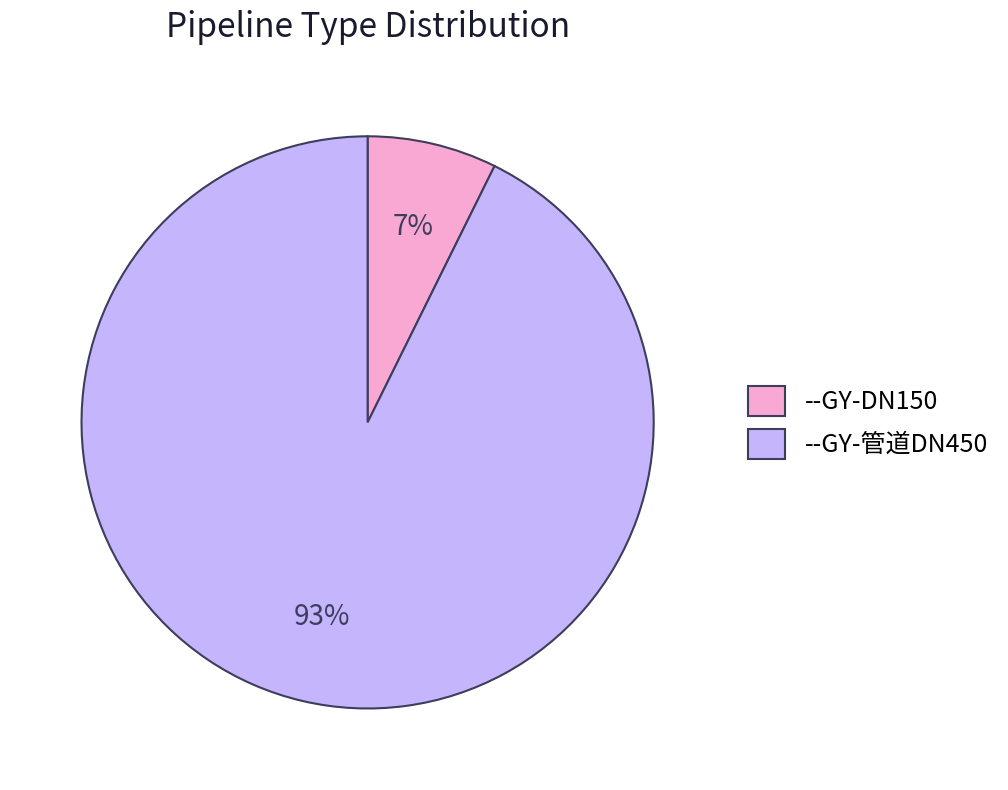

Is --GY-管道DN450 the majority of the pie?

Yes